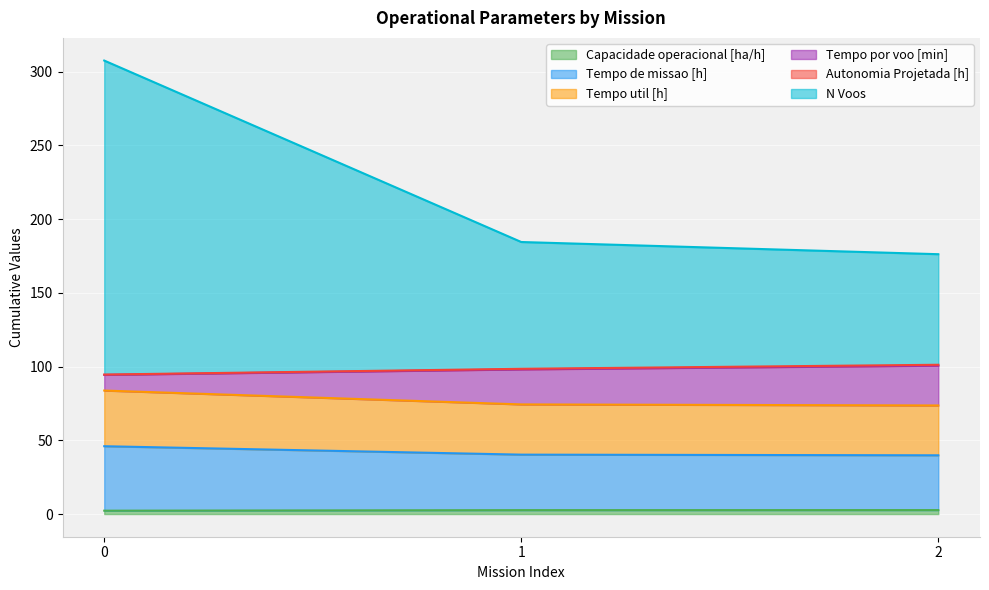

What is the total value across all series at 2?

176.3